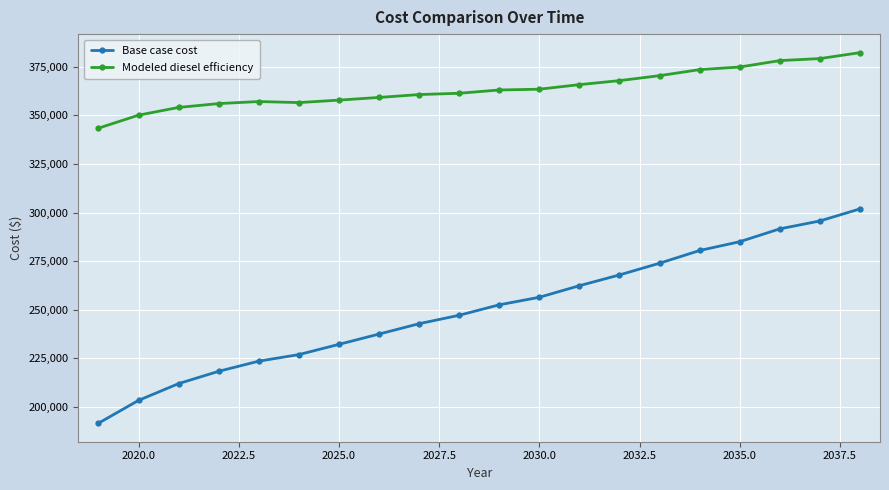

Which series has the largest range (max minus min)?

Base case cost